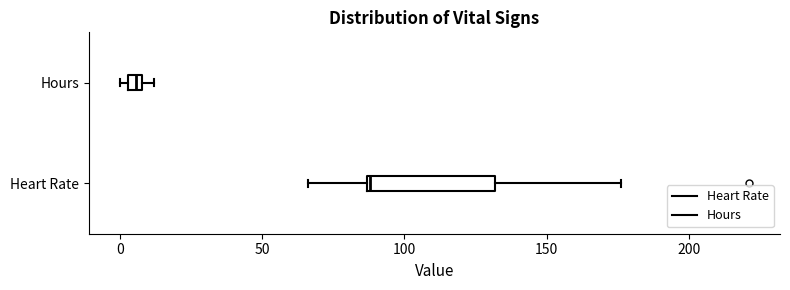

Where does the left whisker of the box for Heart Rate end on the x-axis? The values are not printed on the chart, so give them approximately, as read against the axis.

65